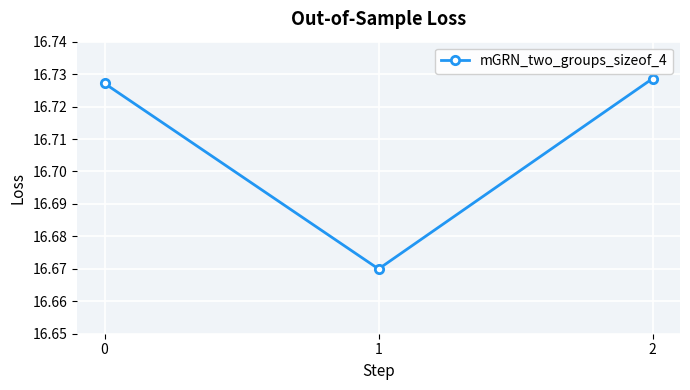

List the labels in order of value, smallest first.

1, 0, 2